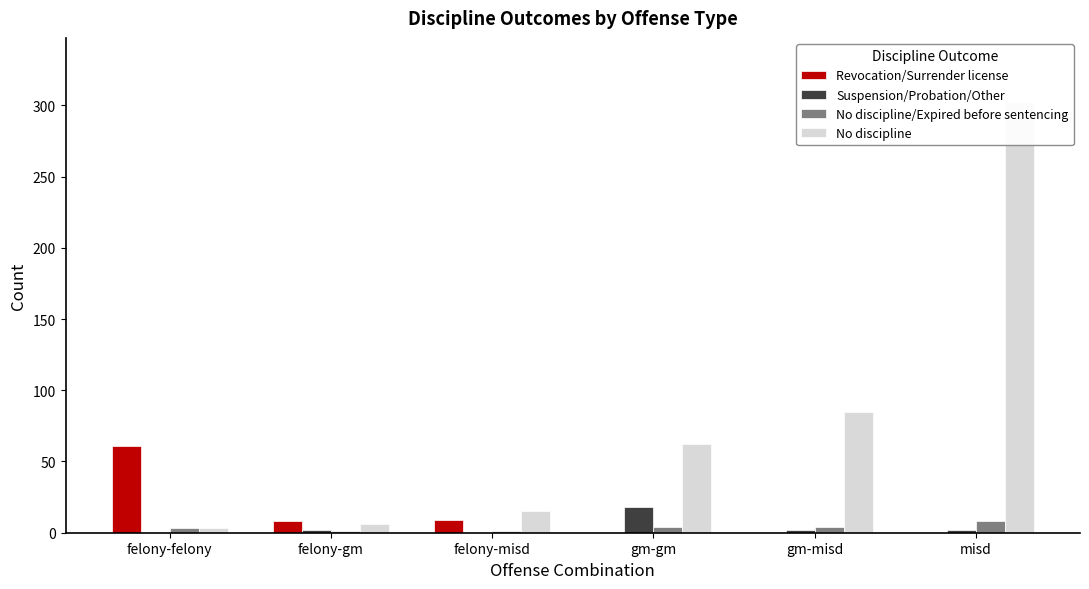

Which series has the largest total across all categories?

No discipline